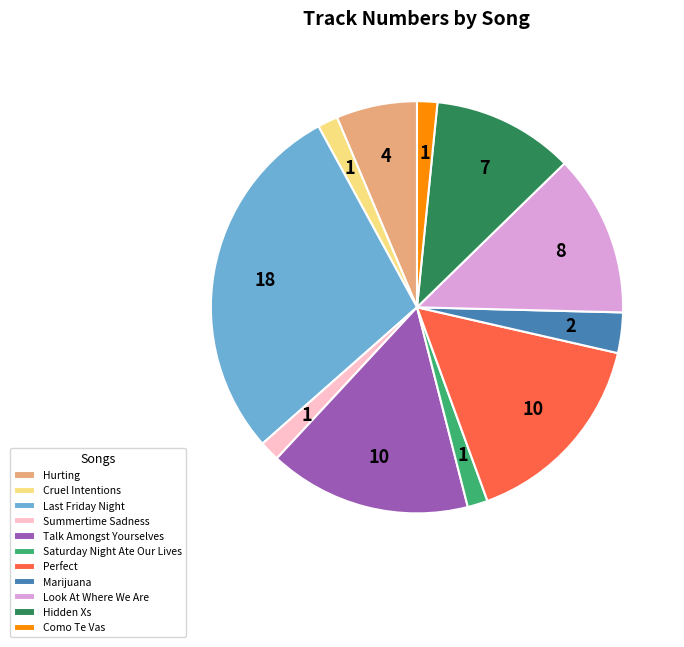

Is the sum of Saturday Night Ate Our Lives and Summertime Sadness greater than half?

No